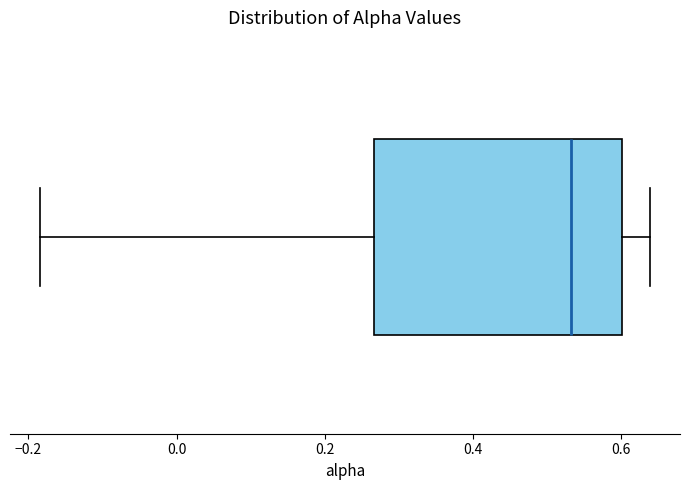

Transcribe this box plot: give where the median line is, the range the box spans, and where the two whiskers end, as read against the x-axis. The values are not printed on the chart, so give them approximately, as read against the axis.

median 0.54, box 0.26 to 0.60, whiskers -0.18 to 0.64